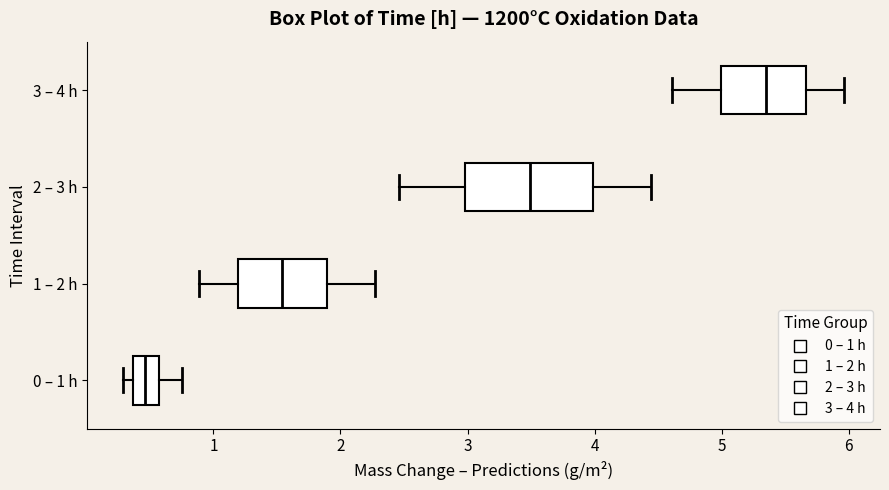

Reading bottom to top, read every box against the x-axis: the position of its median line, the range the box covers, and the ends of its whiskers. The values are not printed on the chart, so give them approximately, as read against the axis.

0 – 1 h: median 0.5, box 0.4 to 0.6, whiskers 0.3 to 0.8
1 – 2 h: median 1.5, box 1.2 to 1.9, whiskers 0.9 to 2.3
2 – 3 h: median 3.5, box 3.0 to 4.0, whiskers 2.5 to 4.4
3 – 4 h: median 5.3, box 5.0 to 5.7, whiskers 4.6 to 6.0